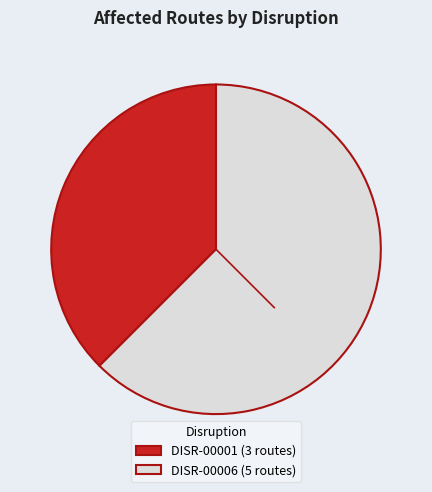

True or false: DISR-00006 (5 routes) accounts for 68% of the total.

False